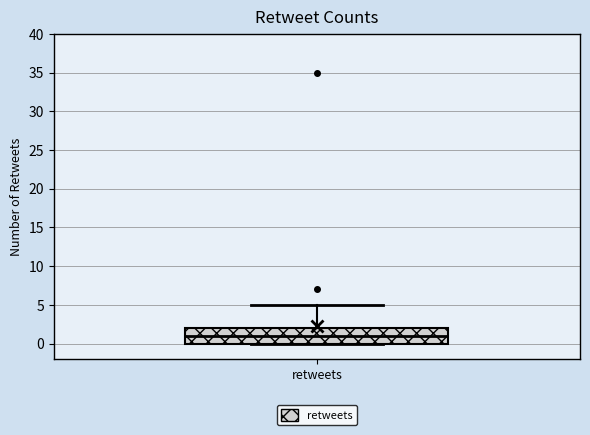

Transcribe this box plot: give where the median line is, the range the box spans, and where the two whiskers end, as read against the y-axis. The values are not printed on the chart, so give them approximately, as read against the axis.

median 1, box 0 to 2, whiskers 0 to 5